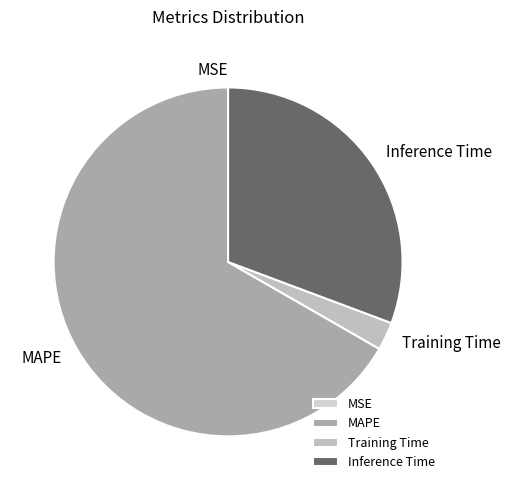

Which slice is the largest?

MAPE